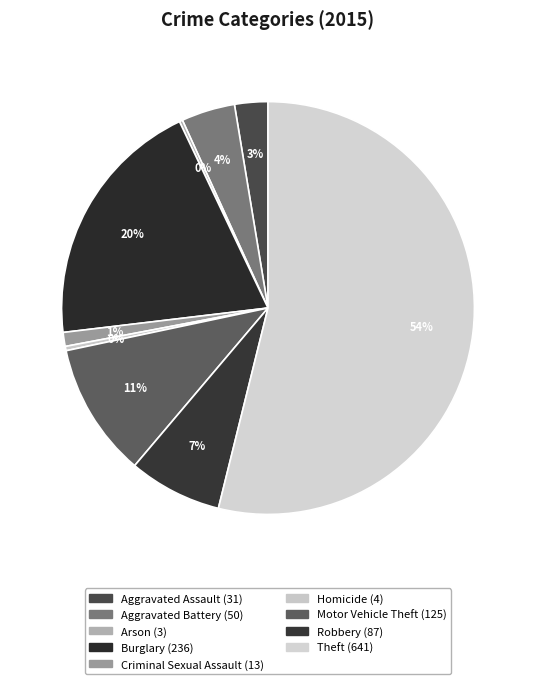

Does Criminal Sexual Assault represent more than half of the total?

No